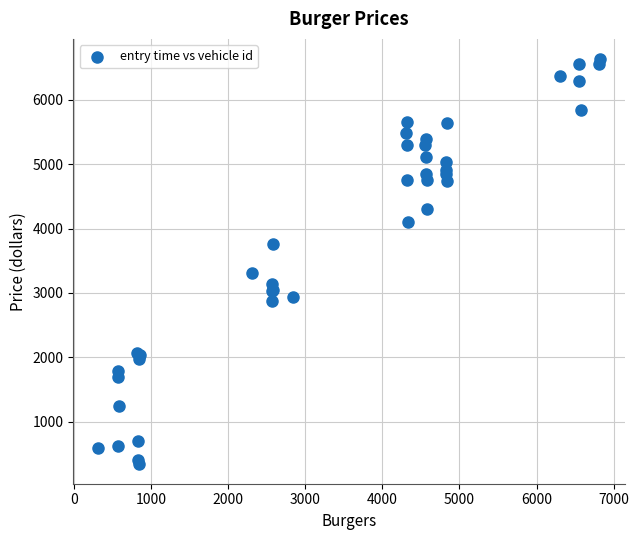

What Y value in the scatter plot is closest to 3491?

3316.0